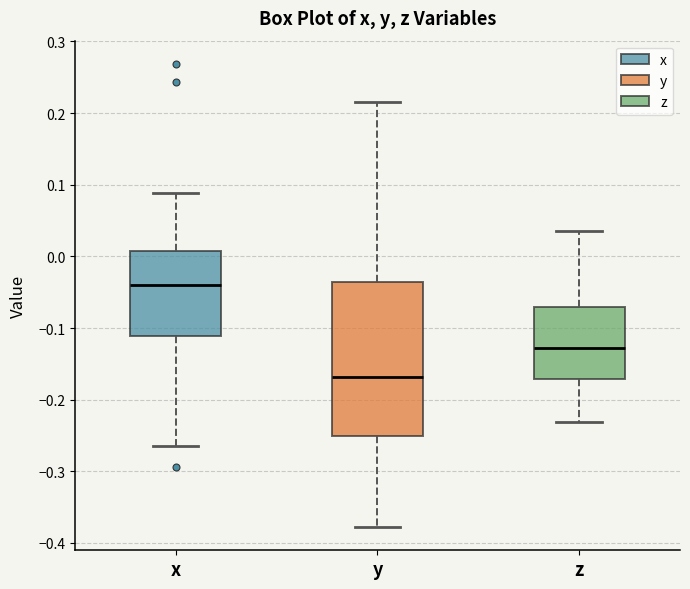

Reading left to right, transcribe this box plot: for each box, give where its median line is, the range the box spans, and where its two whiskers end, as read against the y-axis. The values are not printed on the chart, so give them approximately, as read against the axis.

x: median -0.04, box -0.11 to 0.01, whiskers -0.26 to 0.09
y: median -0.17, box -0.25 to -0.04, whiskers -0.38 to 0.22
z: median -0.13, box -0.17 to -0.07, whiskers -0.23 to 0.04